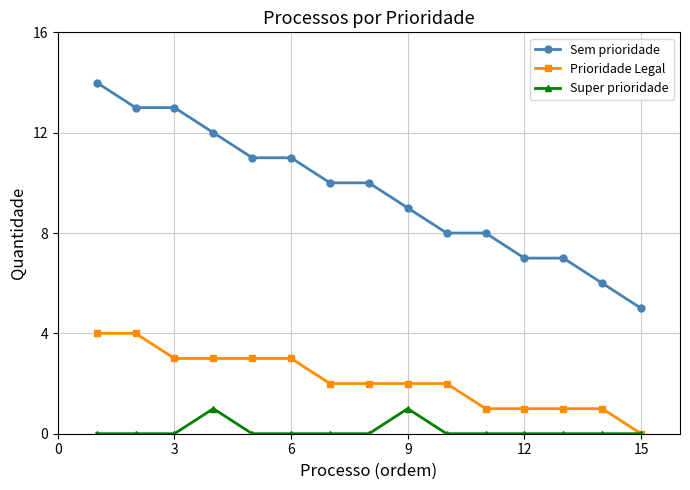

Rank the series by their average value, from highest to lowest.

Sem prioridade, Prioridade Legal, Super prioridade